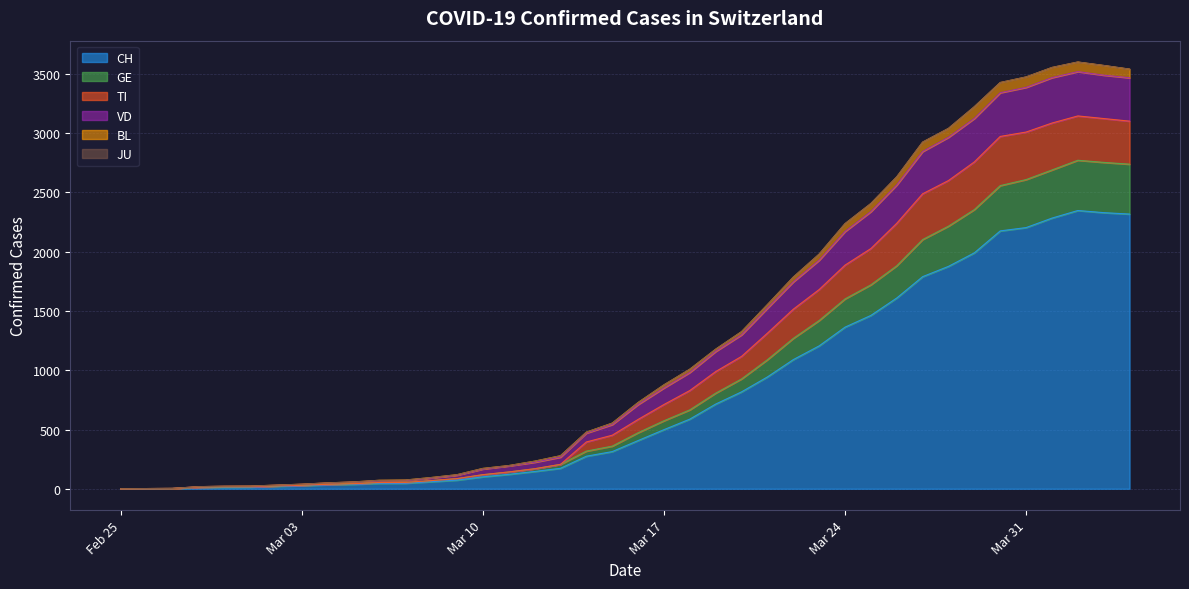

Which category has the lowest value across all series?

Feb 25